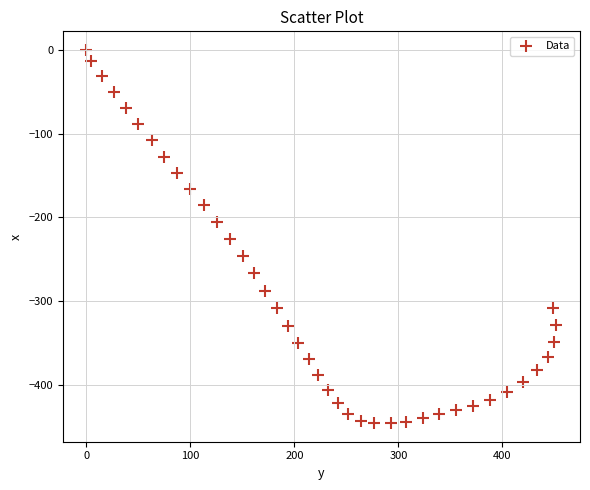

What is the range of X values (max minus min)?

452.0